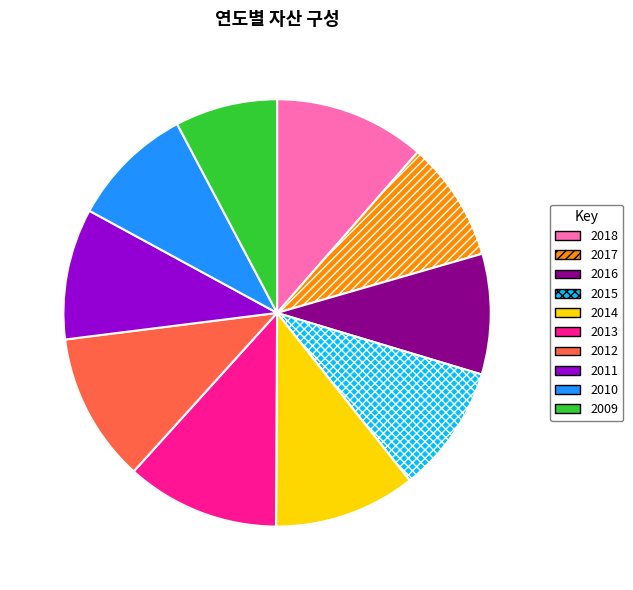

Which category has the smallest portion of the pie?

2009